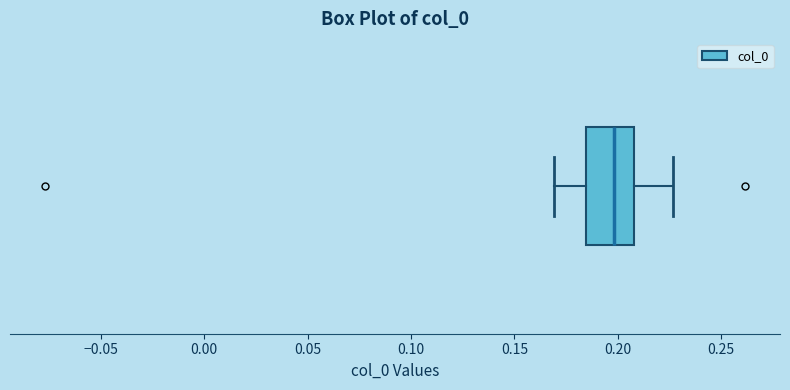

Read this box plot against the x-axis: the position of the median line, the range covered by the box, and the ends of both whiskers. The values are not printed on the chart, so give them approximately, as read against the axis.

median 0.200, box 0.185 to 0.210, whiskers 0.170 to 0.225